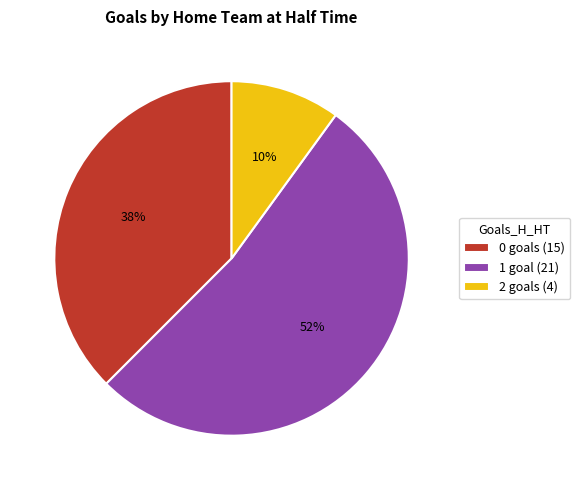

How many segments does this pie chart have?

3